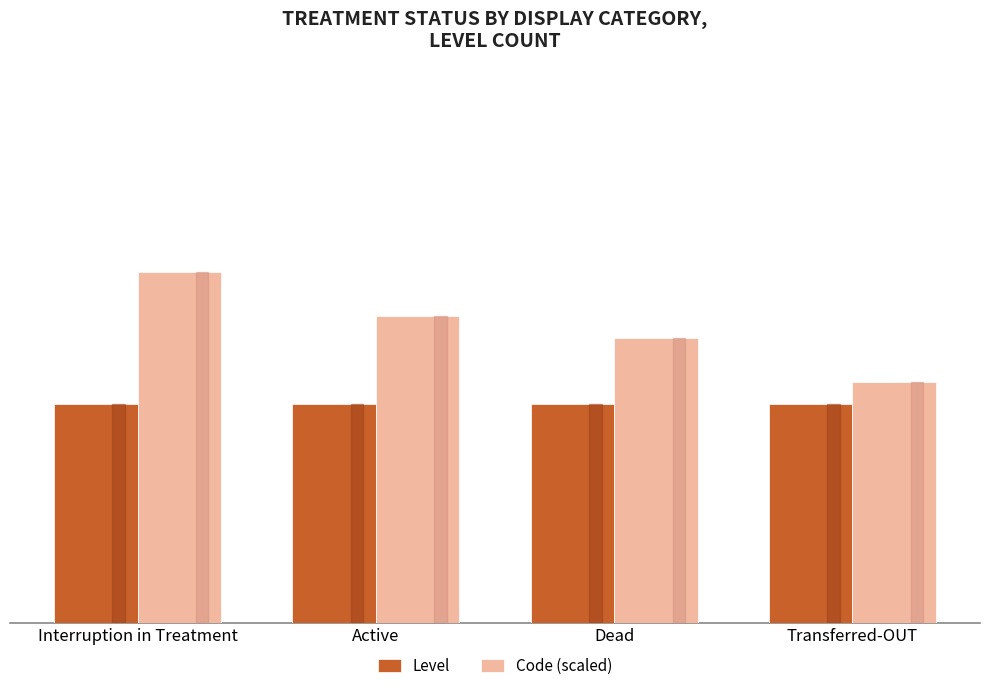

What are all the series names shown in the legend?

Level, Code (scaled)